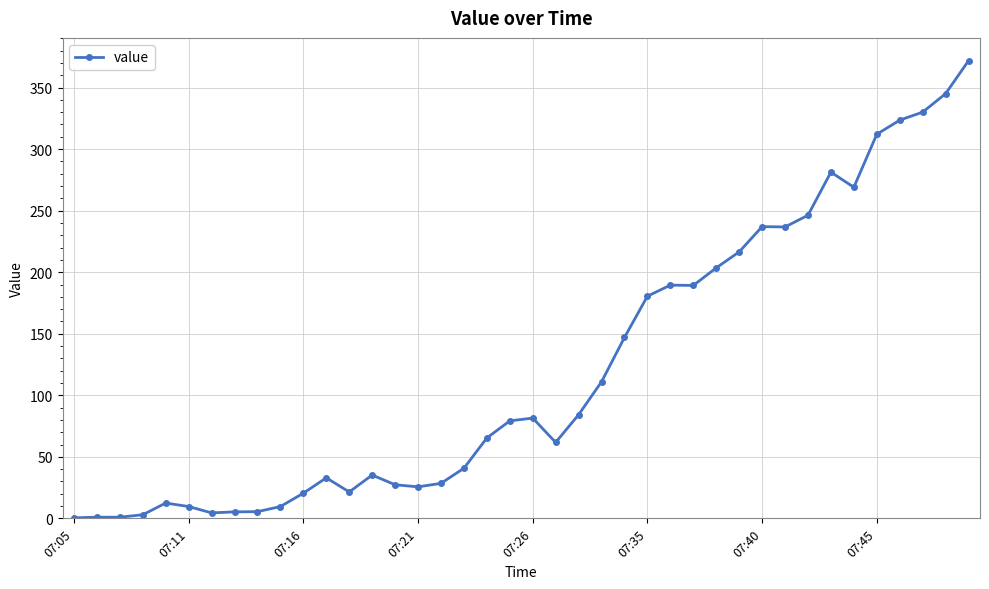

Count the number of values greater than 79.

20